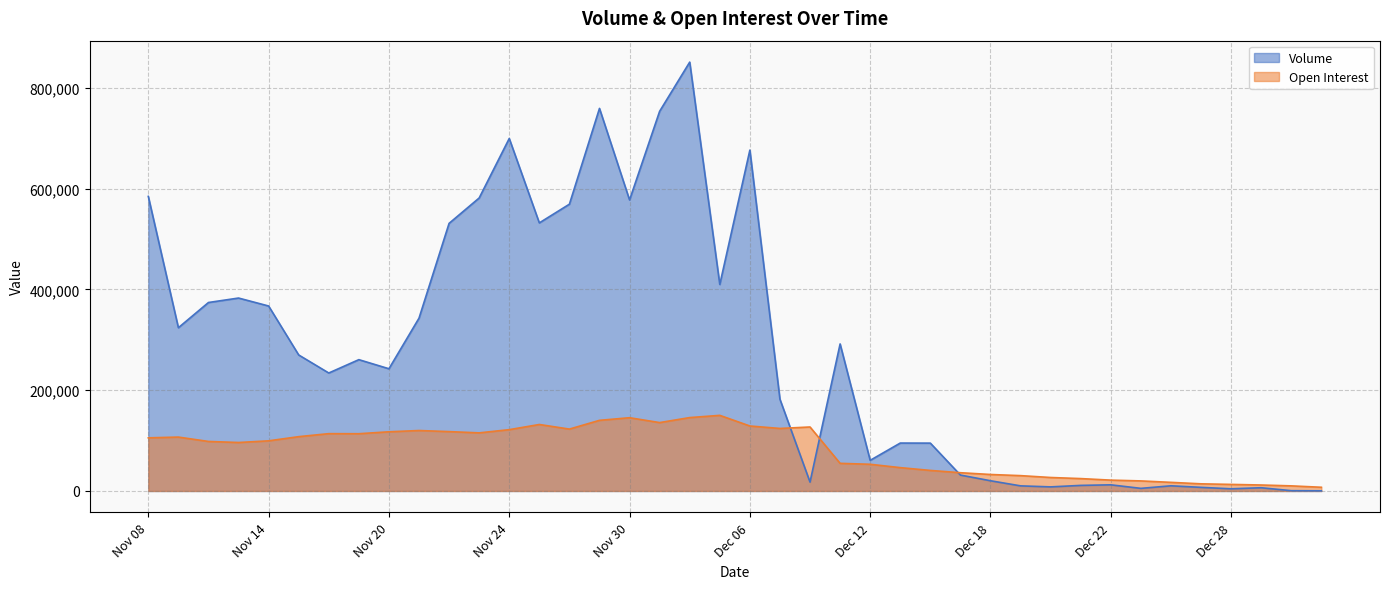

What is the difference between the highest and lowest values at Nov 30?

432157